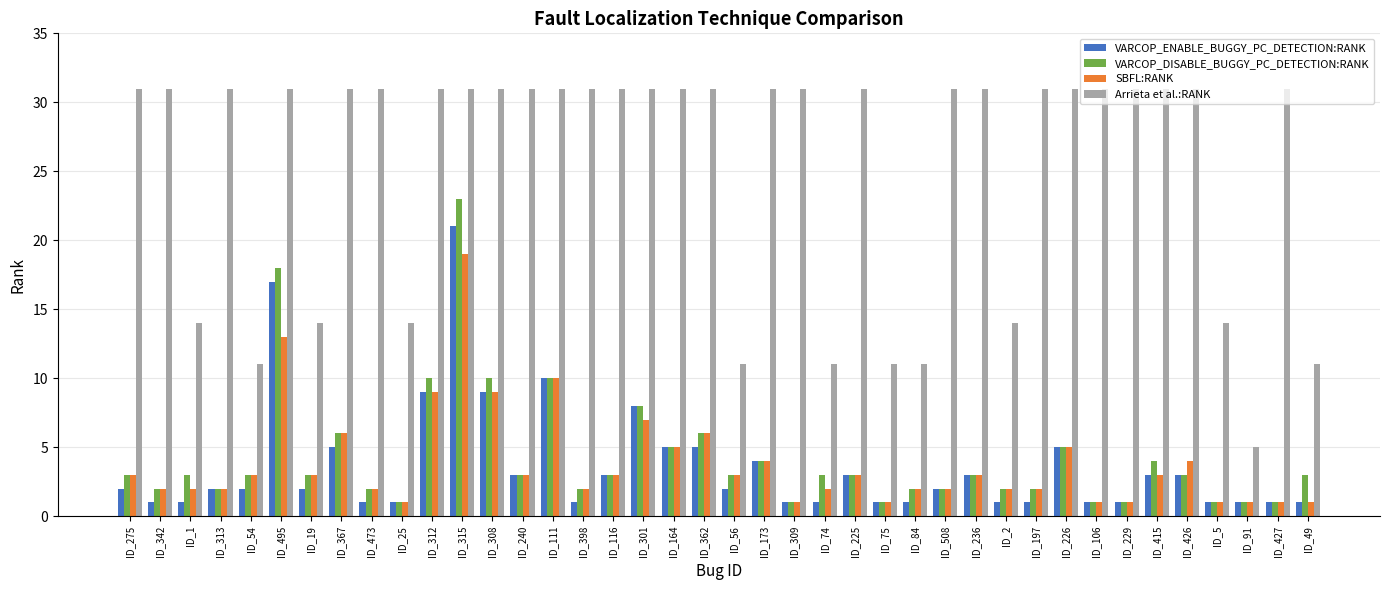

What is the lowest value of the Arrieta et al.:RANK series?

5